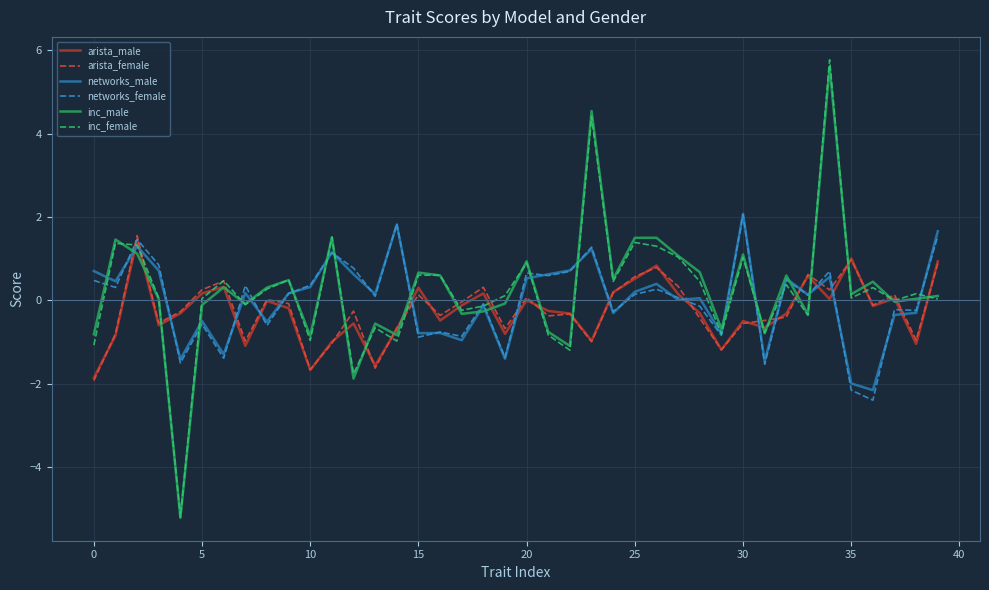

Which series has the widest spread of values?

inc_female